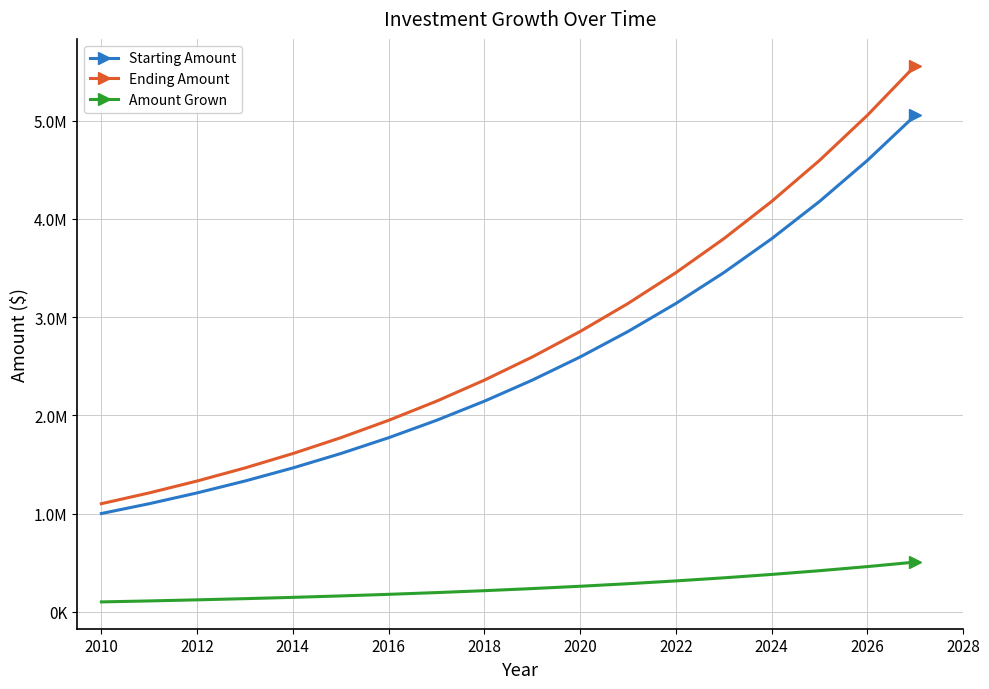

Does the chart have visible grid lines?

Yes